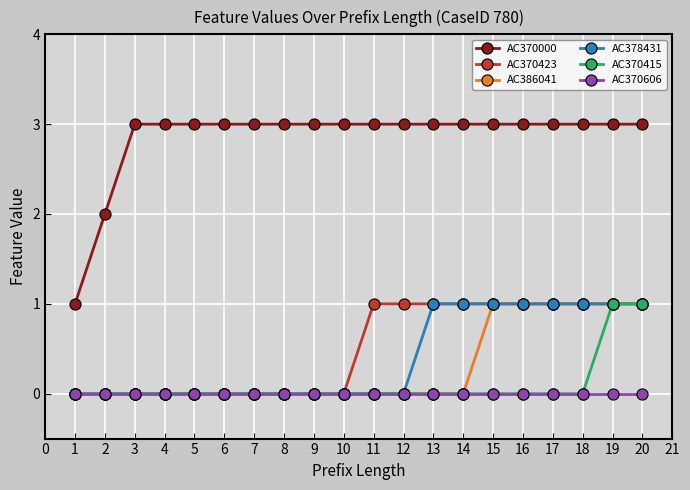

What is the value of the AC370415 point at the 20th from the left?

1